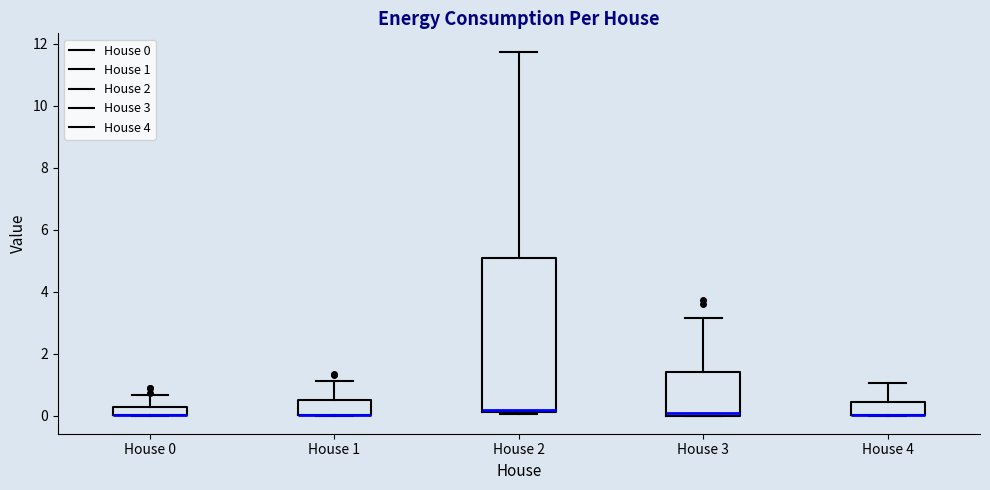

Comparing the boxes themselves (not the whiskers), which one is the tallest?

House 2